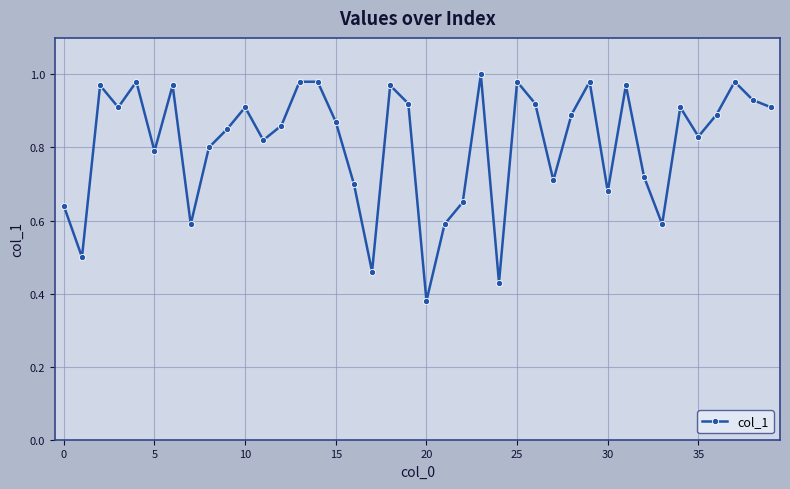

How many lines are shown in the chart?

1